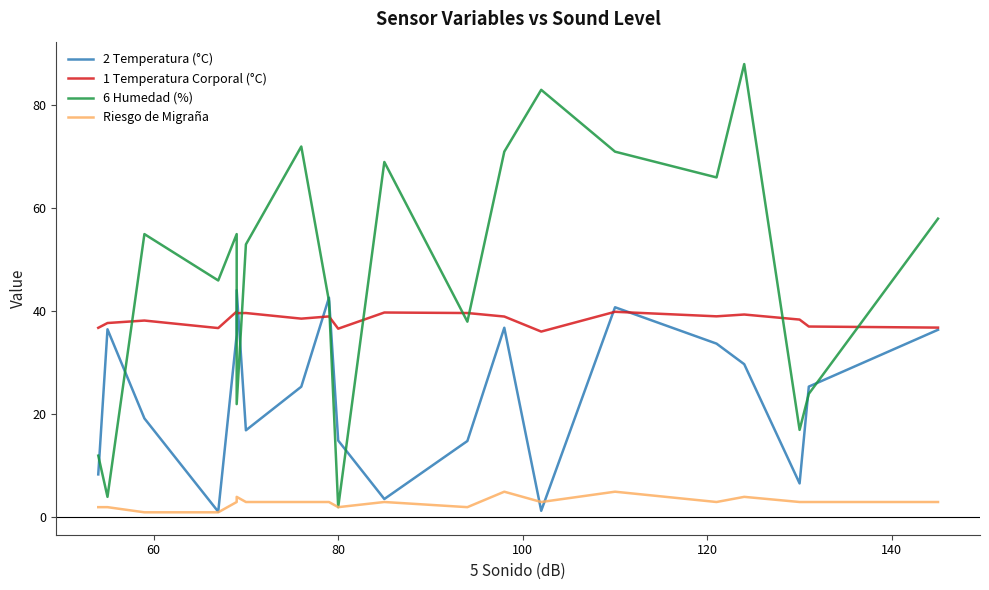

Does the chart display data point markers on the line(s)?

No